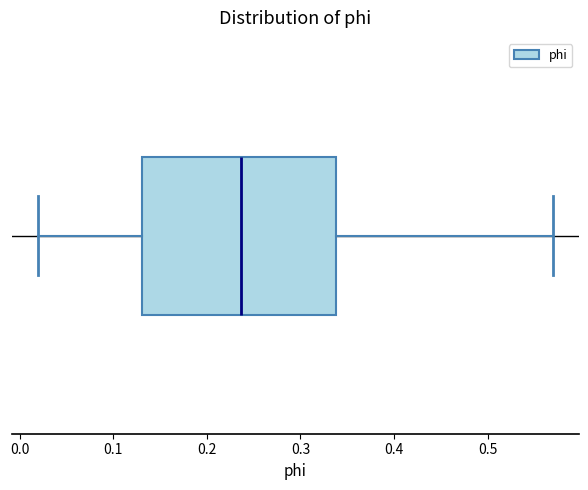

Read this box plot against the x-axis: the position of the median line, the range covered by the box, and the ends of both whiskers. The values are not printed on the chart, so give them approximately, as read against the axis.

median 0.24, box 0.13 to 0.34, whiskers 0.02 to 0.57